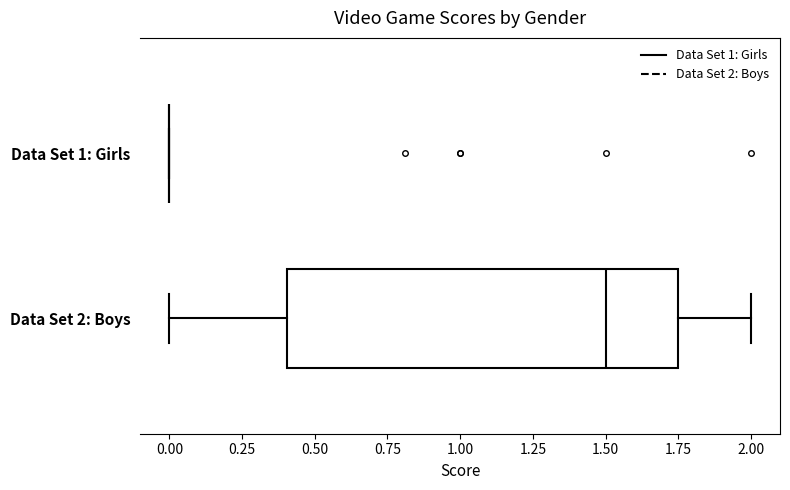

Comparing the boxes themselves (not the whiskers), which one is the widest?

Data Set 2: Boys